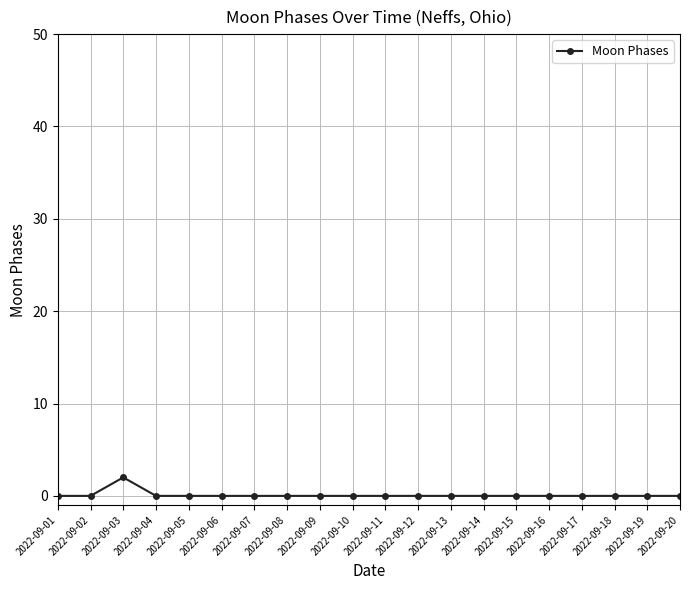

How many data points does each series have?

20